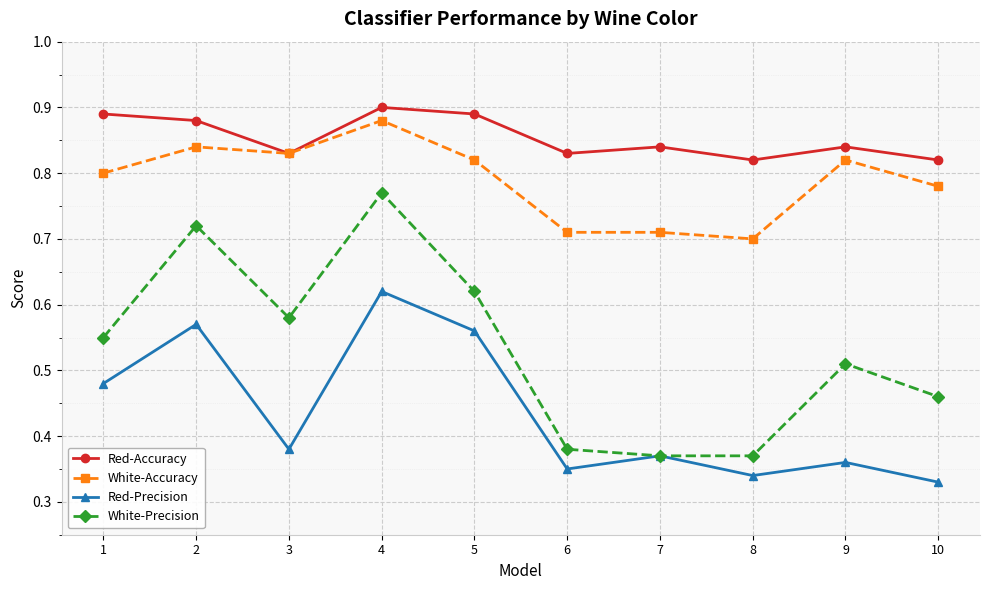

At which category does White-Precision reach its first local peak?

2